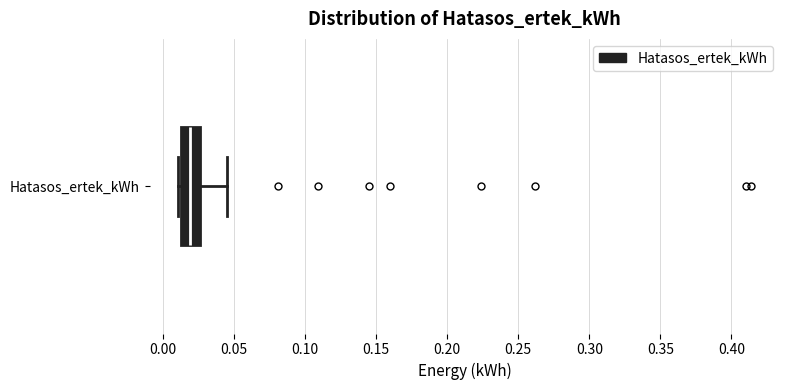

Where is the right edge of the box for Hatasos_ertek_kWh on the x-axis? The values are not printed on the chart, so give them approximately, as read against the axis.

0.025